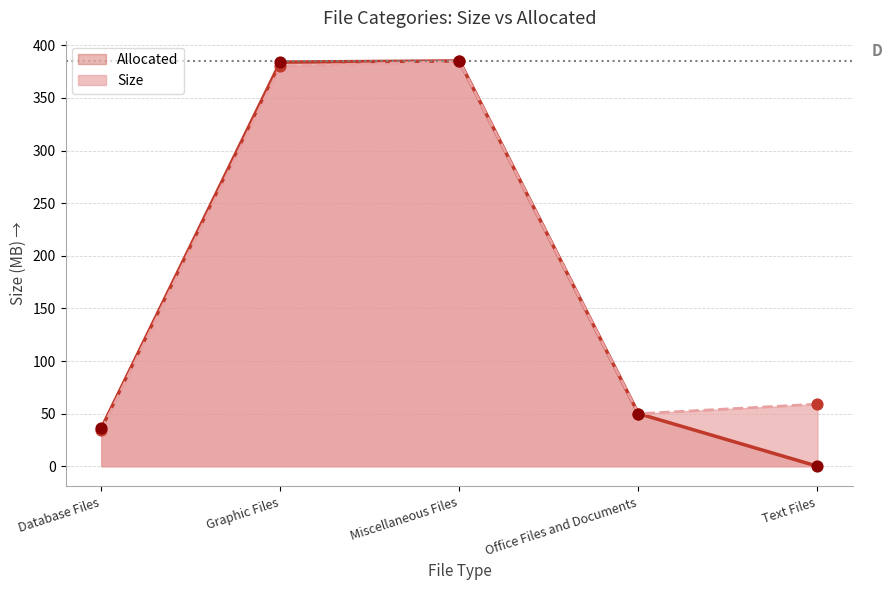

At which category is the sum across all series the highest?

Miscellaneous Files